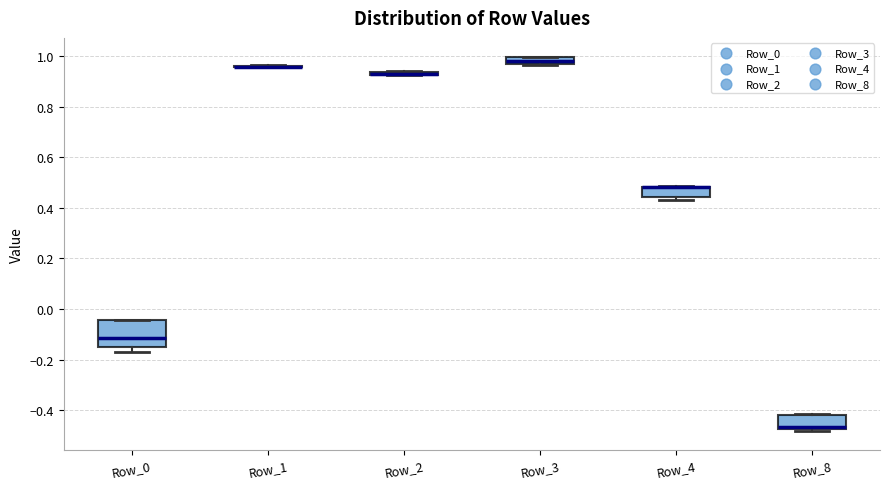

Where is the upper edge of the box for Row_4 on the y-axis? The values are not printed on the chart, so give them approximately, as read against the axis.

0.48